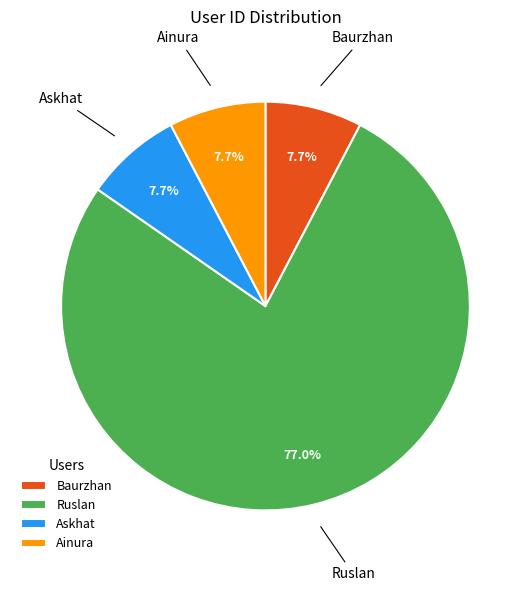

Count the number of slices in the pie.

4